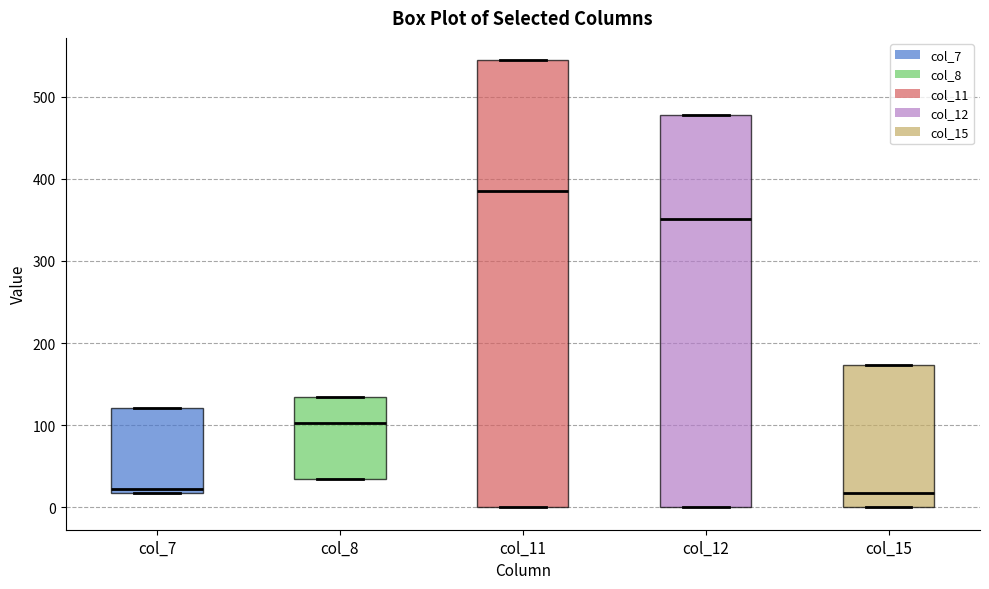

Where is the upper edge of the box for col_8 on the y-axis? The values are not printed on the chart, so give them approximately, as read against the axis.

130